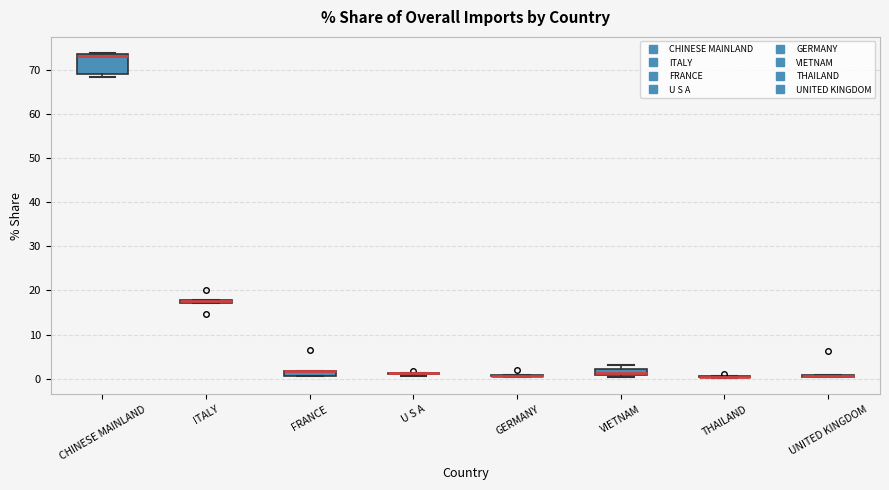

Comparing the boxes themselves (not the whiskers), which one is the tallest?

CHINESE MAINLAND